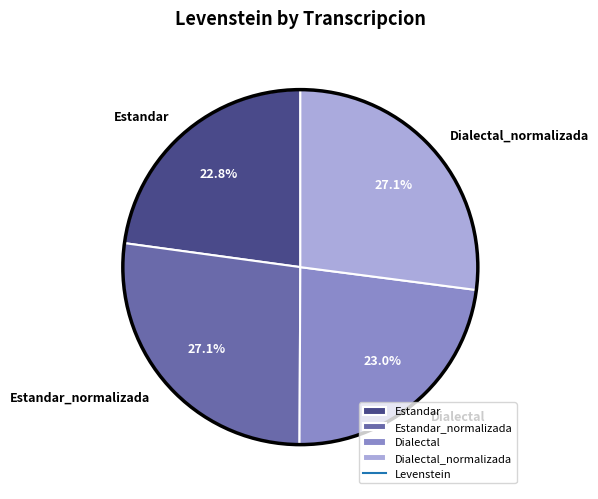

How many segments does this pie chart have?

4